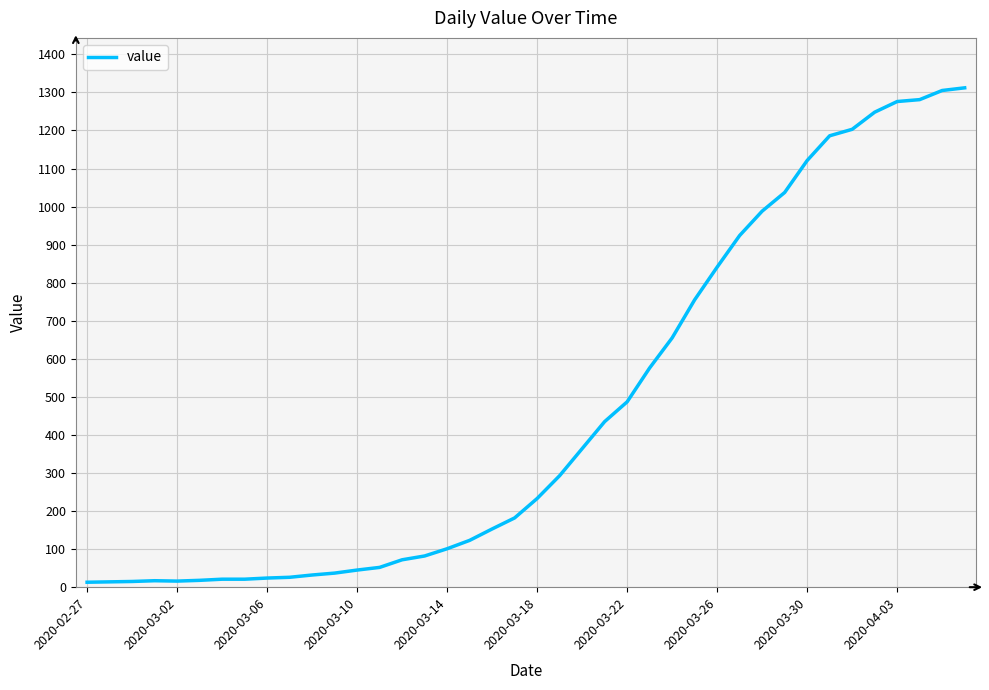

What is the difference between the maximum and minimum values?

1299